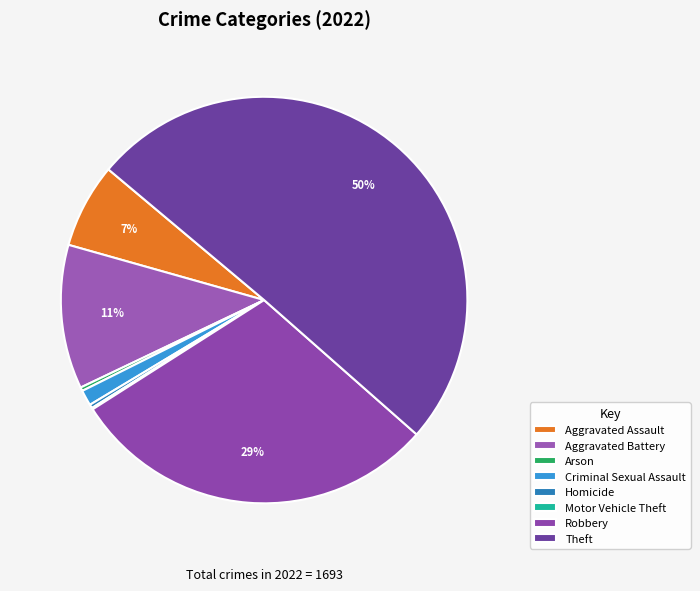

What is the change in value from Homicide to Motor Vehicle Theft?

-3